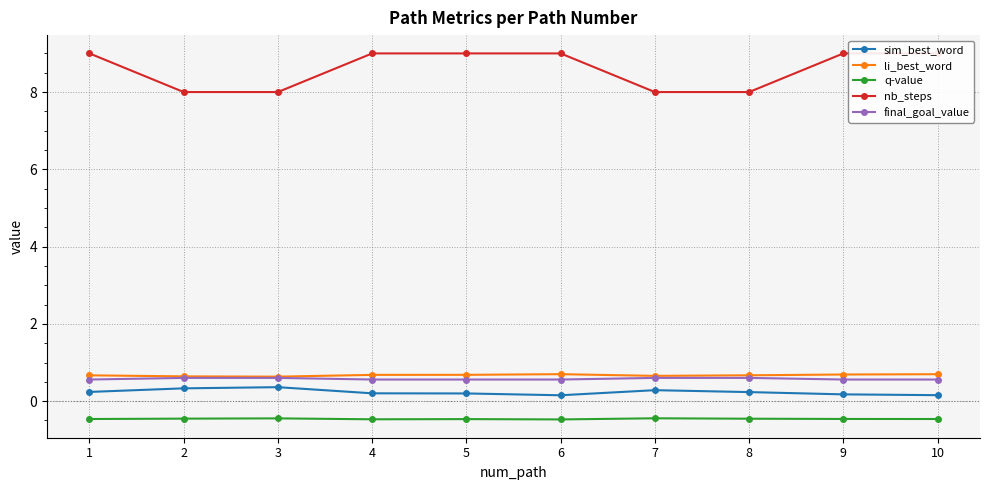

At 7, list the series in order from smallest to largest.

q-value, sim_best_word, final_goal_value, li_best_word, nb_steps